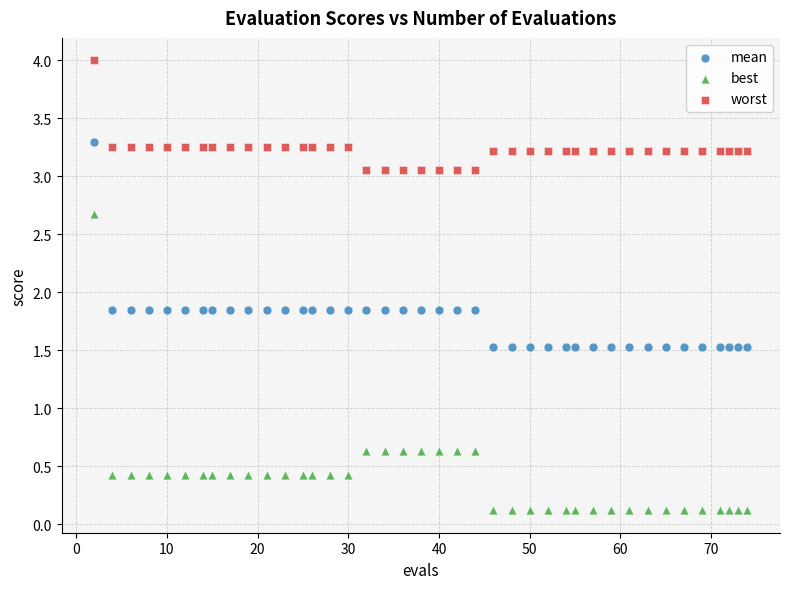

What are all the series names shown in the legend?

mean, best, worst